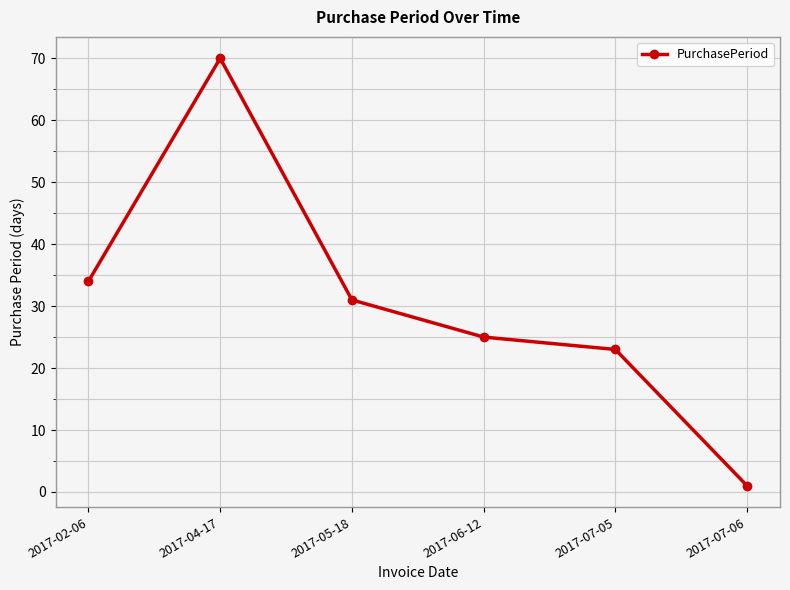

How many categories are shown in the chart?

6